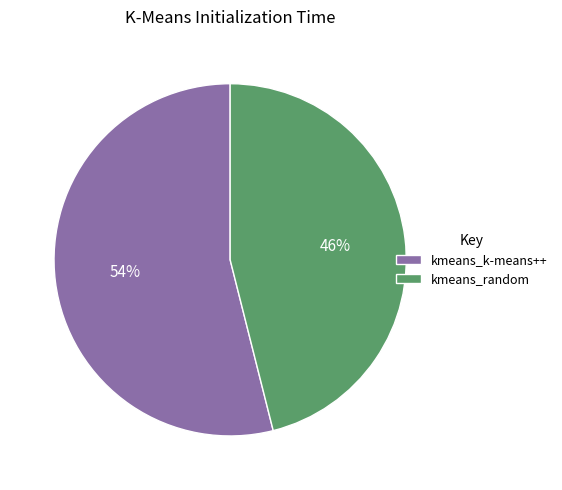

Which has a higher value, kmeans_random or kmeans_k-means++?

kmeans_k-means++